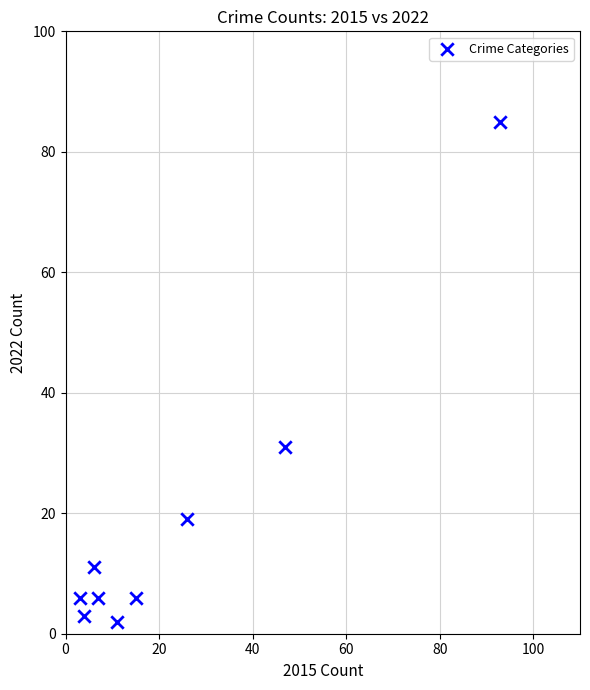

What Y value in the scatter plot is closest to 43?

31